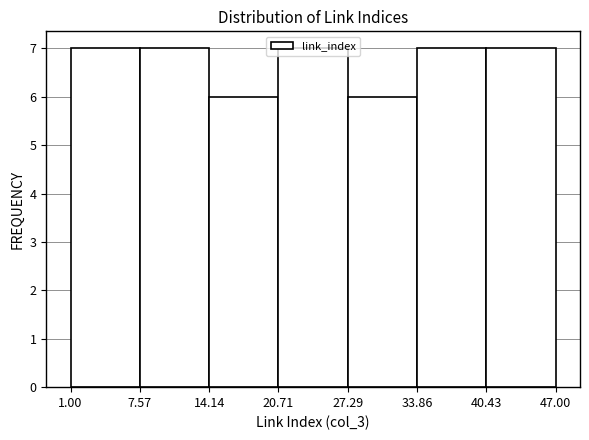

How tall is the bar that spans 33.86 to 40.43 on the x-axis? The values are not printed on the chart, so give them approximately, as read against the axis.

7